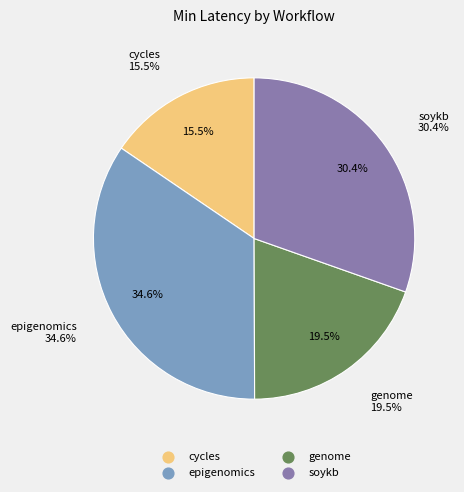

Count the number of slices in the pie.

4